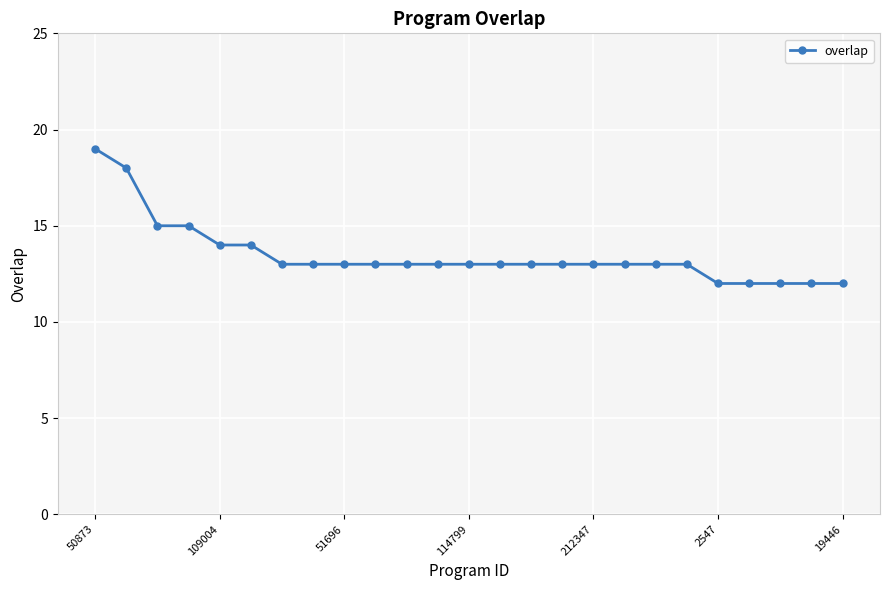

What is the difference between the maximum and minimum values?

7